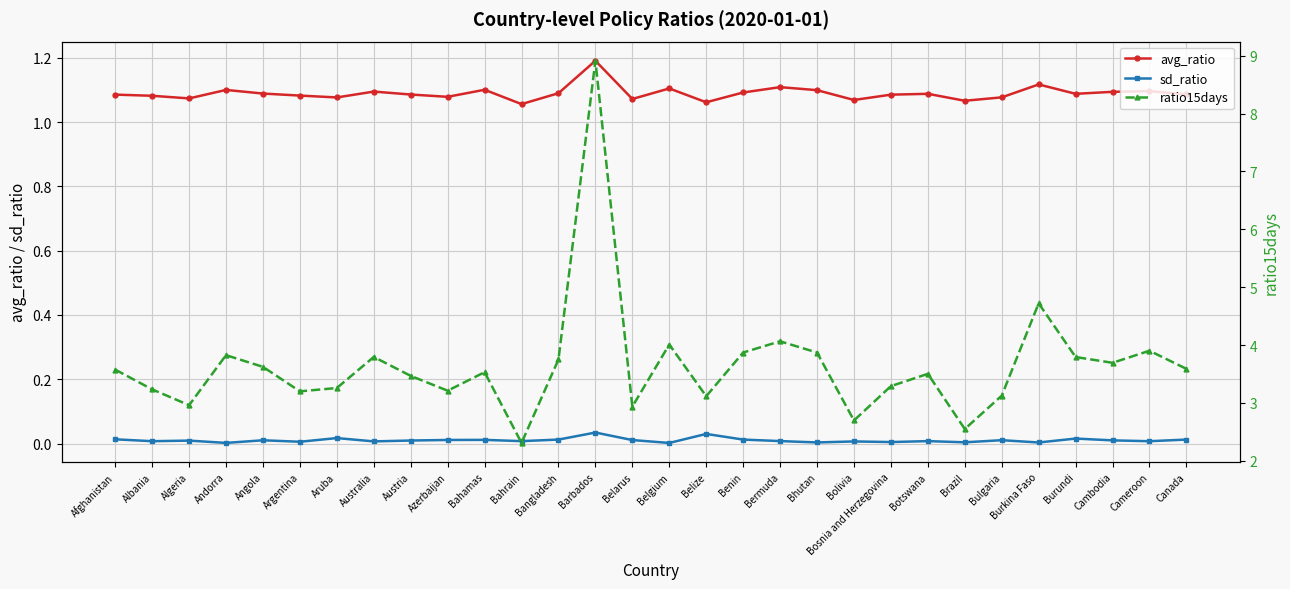

Where is ratio15days nearest to the value 5?

Burkina Faso